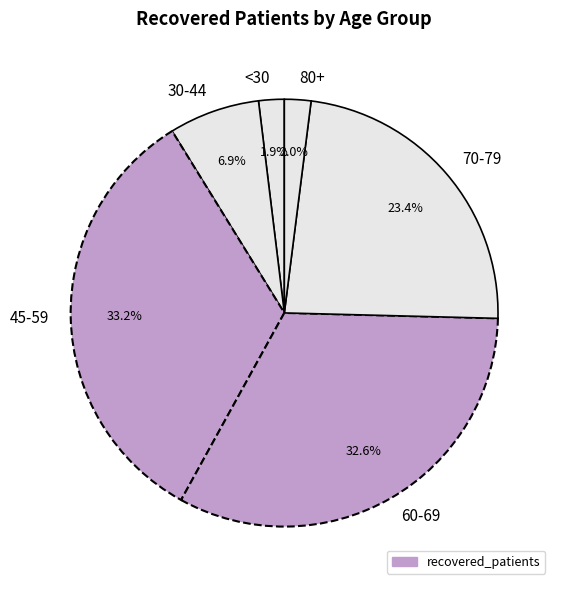

Is there any slice that represents more than half of the pie?

No